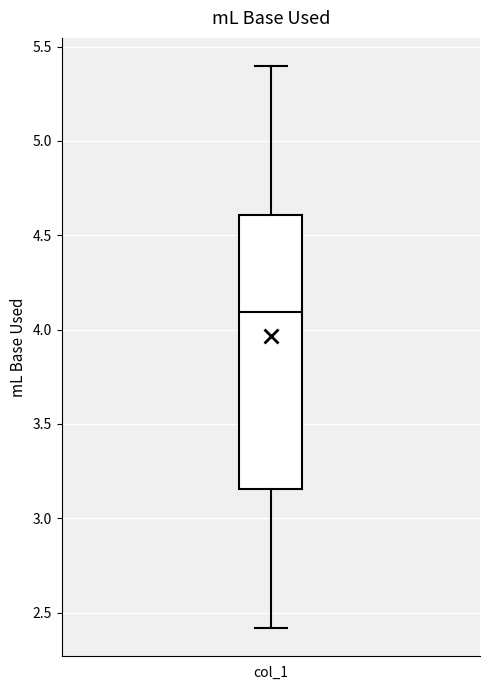

Transcribe this box plot: give where the median line is, the range the box spans, and where the two whiskers end, as read against the y-axis. The values are not printed on the chart, so give them approximately, as read against the axis.

median 4.10, box 3.15 to 4.60, whiskers 2.40 to 5.40